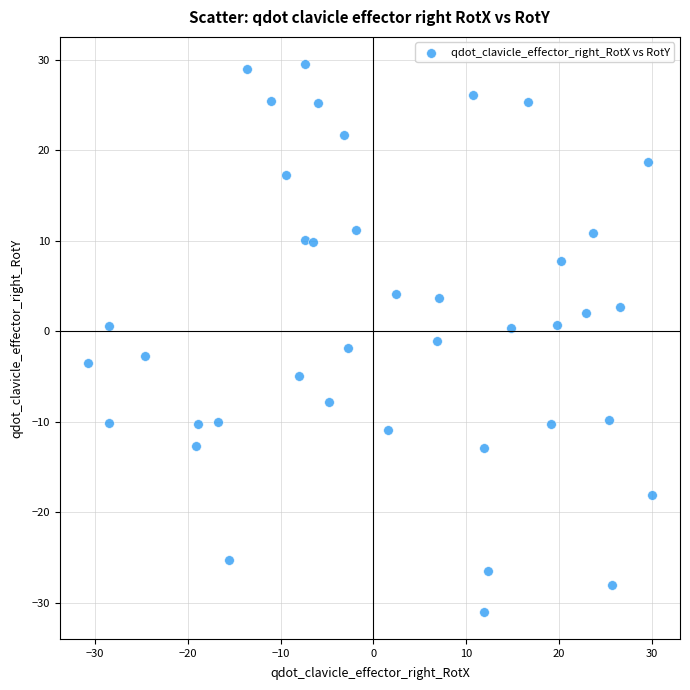

What is the range of Y values (max minus min)?

60.4